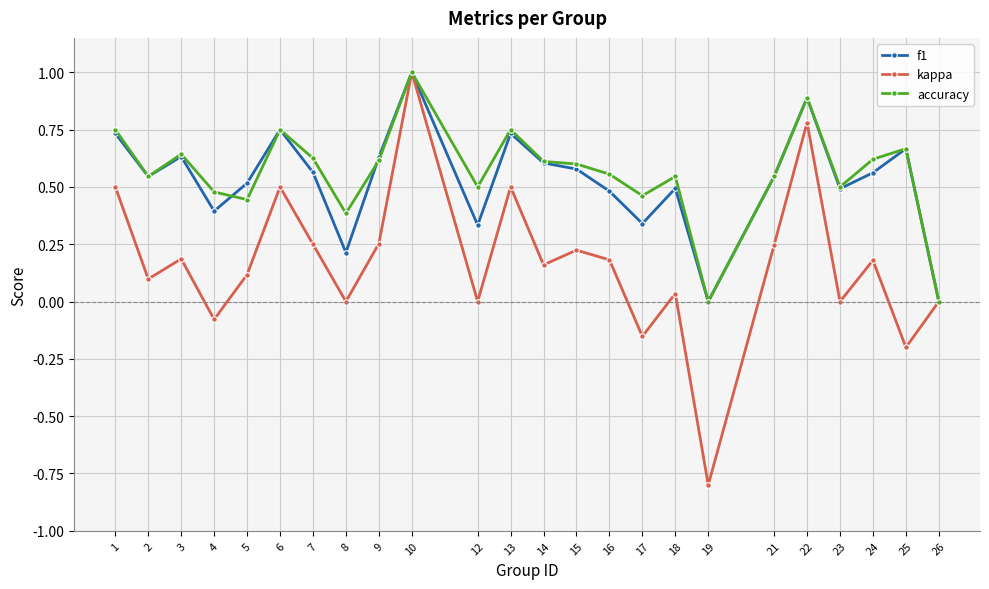

Which series has the largest range (max minus min)?

kappa